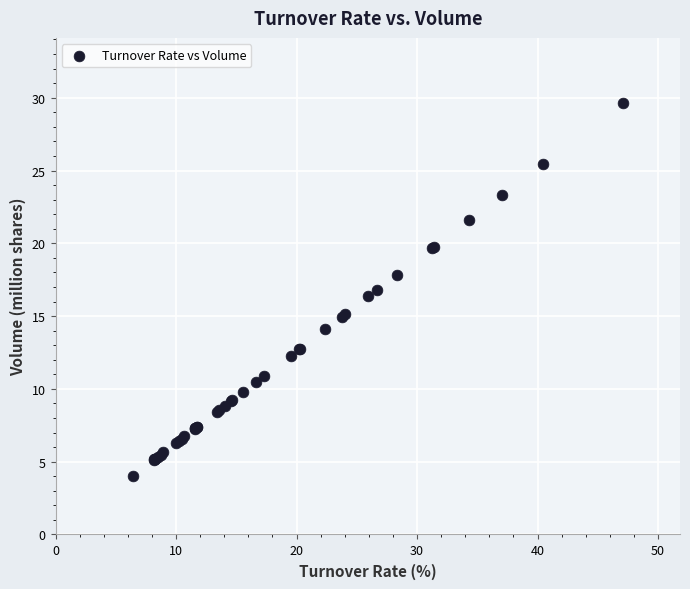

What Y value in the scatter plot is closest to 16?

16.3